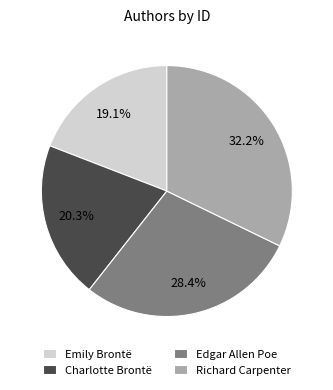

Is it true that Richard Carpenter is 32% of the pie?

True